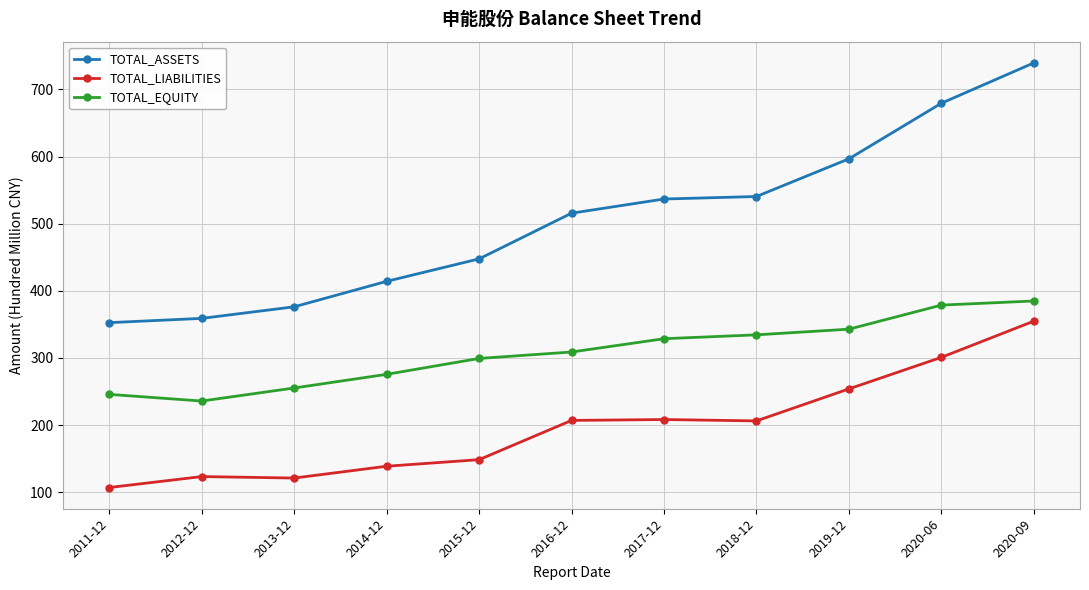

What is the difference between the second highest and second lowest values in the TOTAL_EQUITY series?

133.0